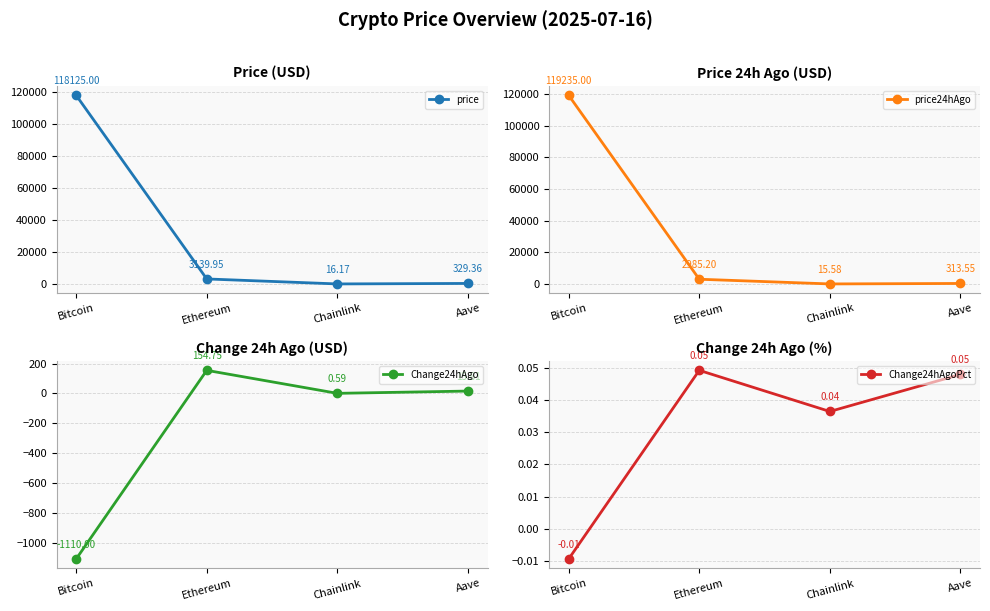

How many values in Change24hAgoPct are above zero?

3